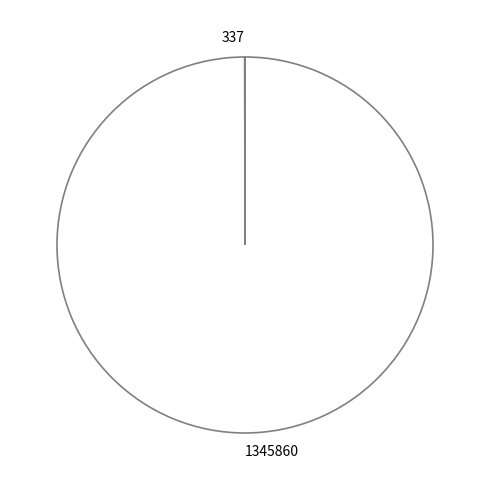

Is it true that 1345860 is 87% of the pie?

False